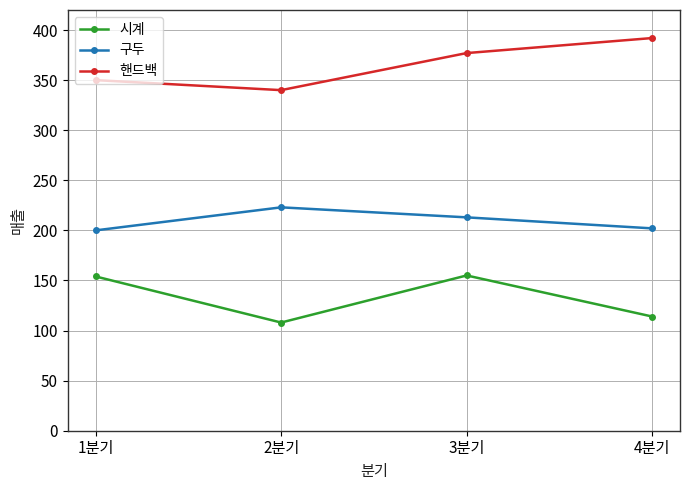

What position from the right is 2분기?

3